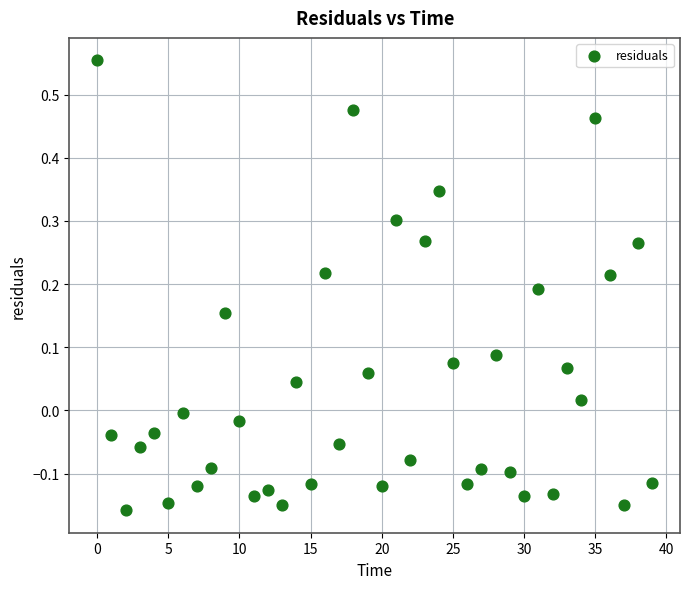

What is the range of Y values (max minus min)?

0.7